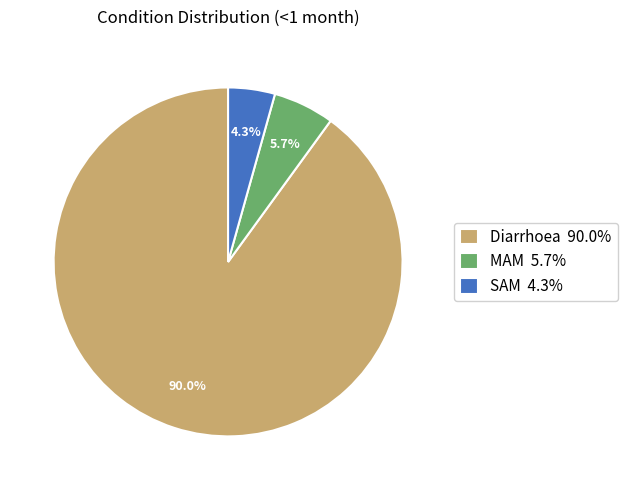

Which slice is the smallest?

SAM